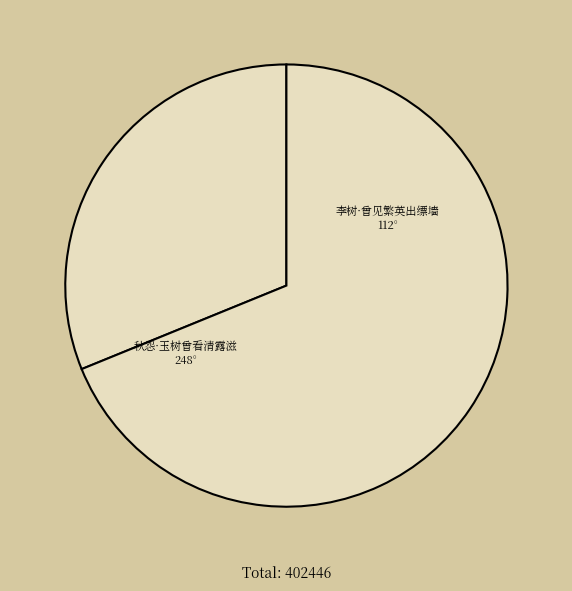

The 李树·曾见繁英出缥墙 slice represents 21% of the pie. True or false?

False